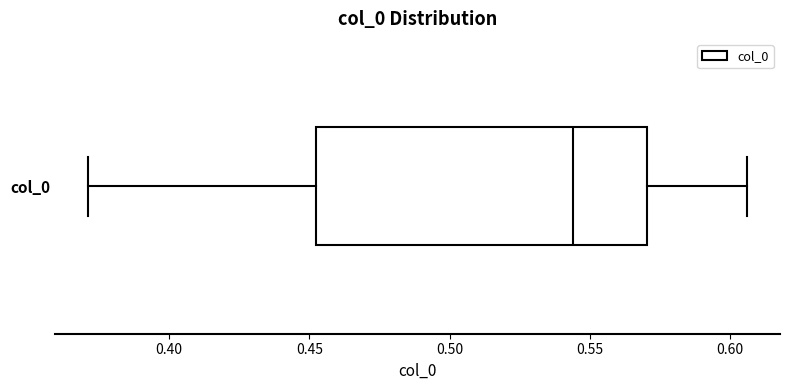

Where does the left whisker of the box for col_0 end on the x-axis? The values are not printed on the chart, so give them approximately, as read against the axis.

0.370